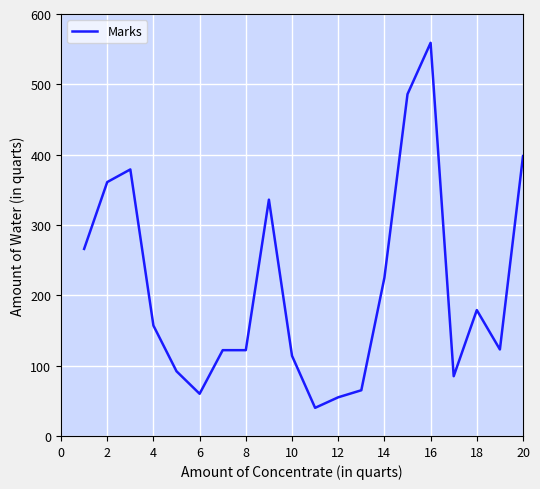

What is the minimum value shown in the chart?

40